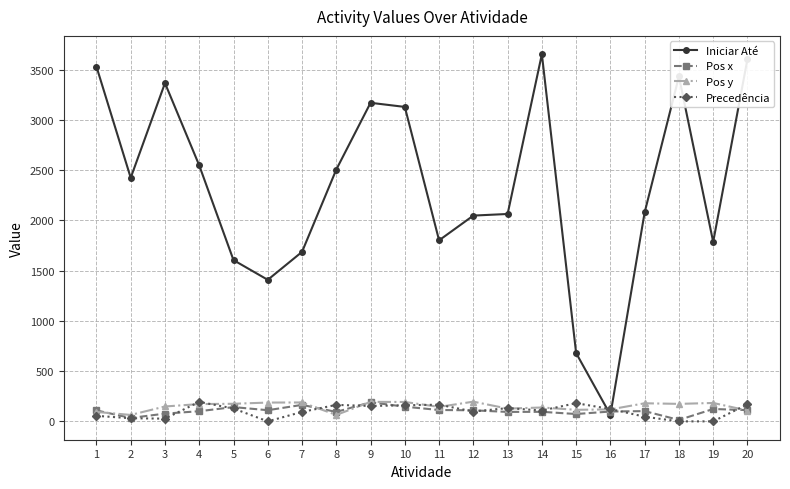

How many intersections are there between Iniciar Até and Pos y?

2